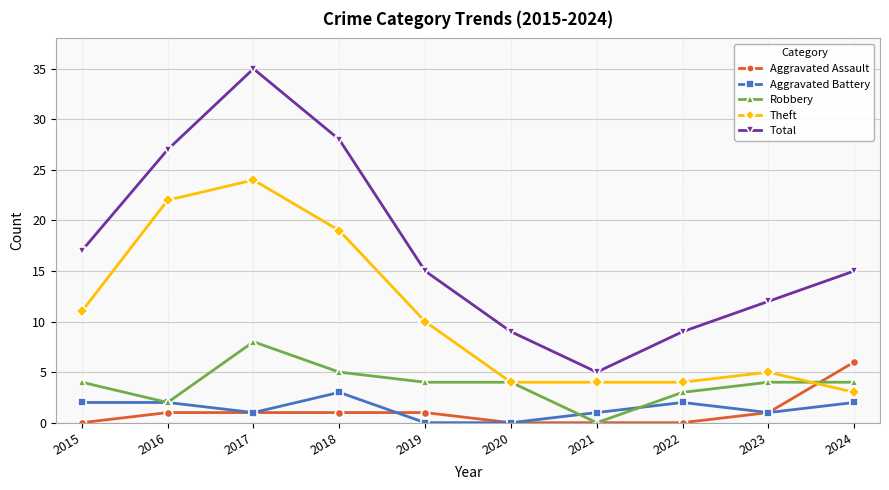

At how many categories does at least one series exceed 19?

3